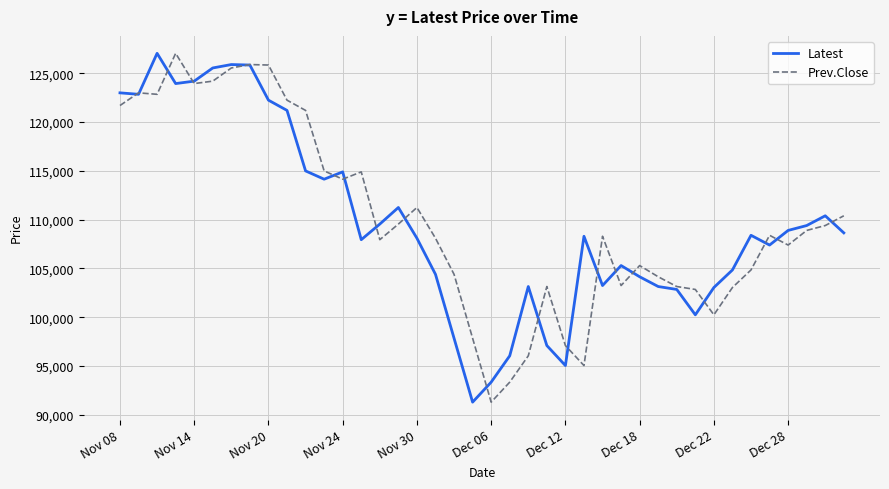

At how many categories does at least one series exceed 107412?

26